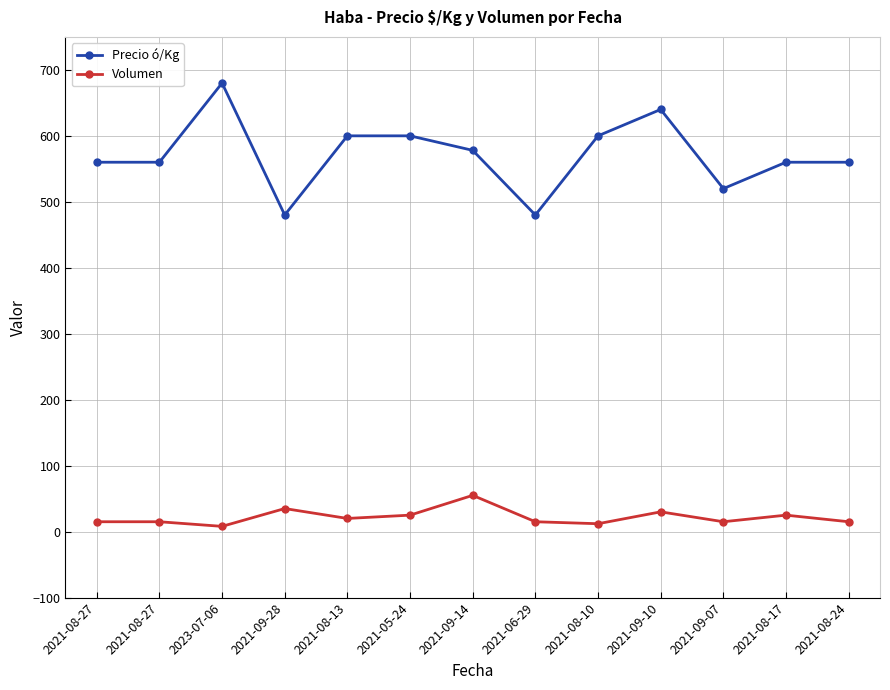

What is the difference between the maximum and second lowest values in the Precio ó/Kg series?

200